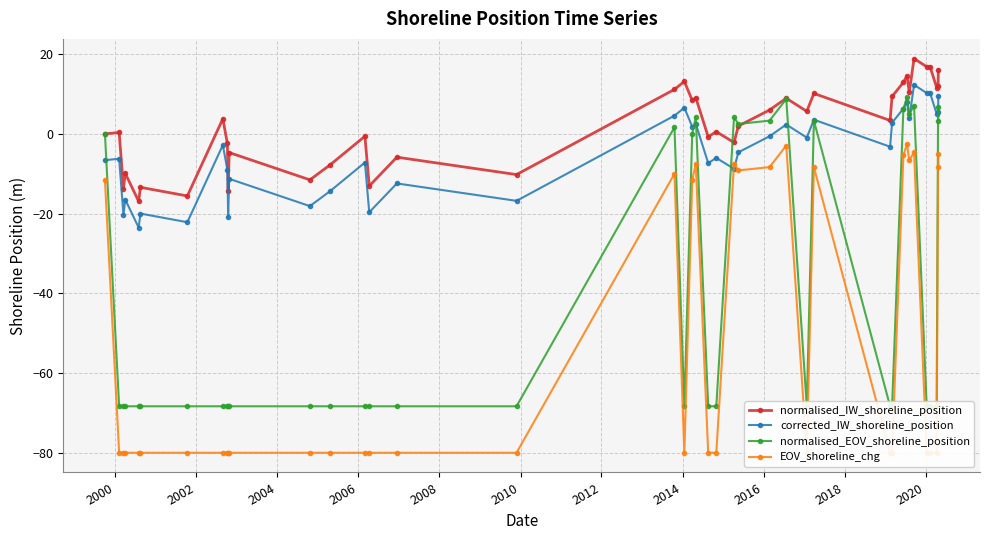

How many negative values does the normalised_EOV_shoreline_position series have?

25